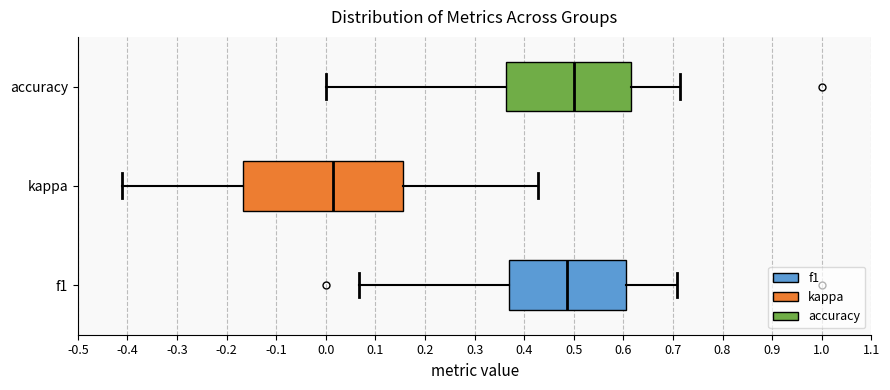

Reading bottom to top, read every box against the x-axis: the position of its median line, the range the box covers, and the ends of its whiskers. The values are not printed on the chart, so give them approximately, as read against the axis.

f1: median 0.49, box 0.37 to 0.61, whiskers 0.07 to 0.71
kappa: median 0.01, box -0.17 to 0.16, whiskers -0.41 to 0.43
accuracy: median 0.50, box 0.36 to 0.62, whiskers 0.00 to 0.71